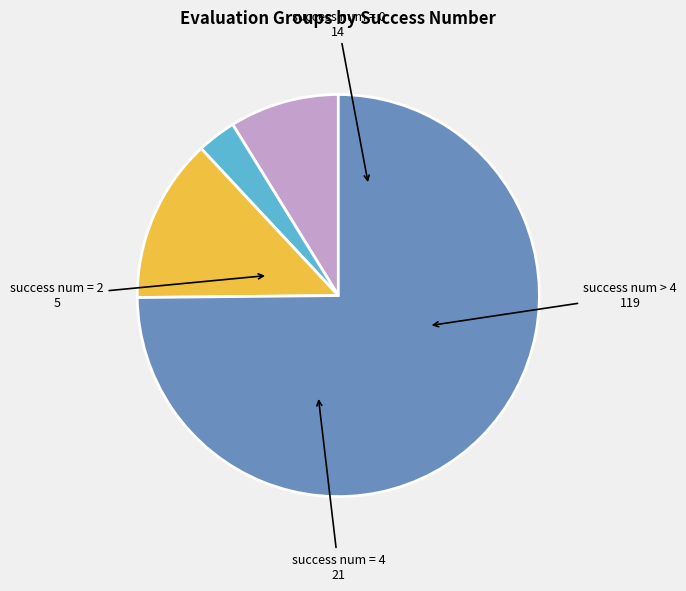

Combined, do success num = 0 and success num > 4 account for over 50%?

Yes